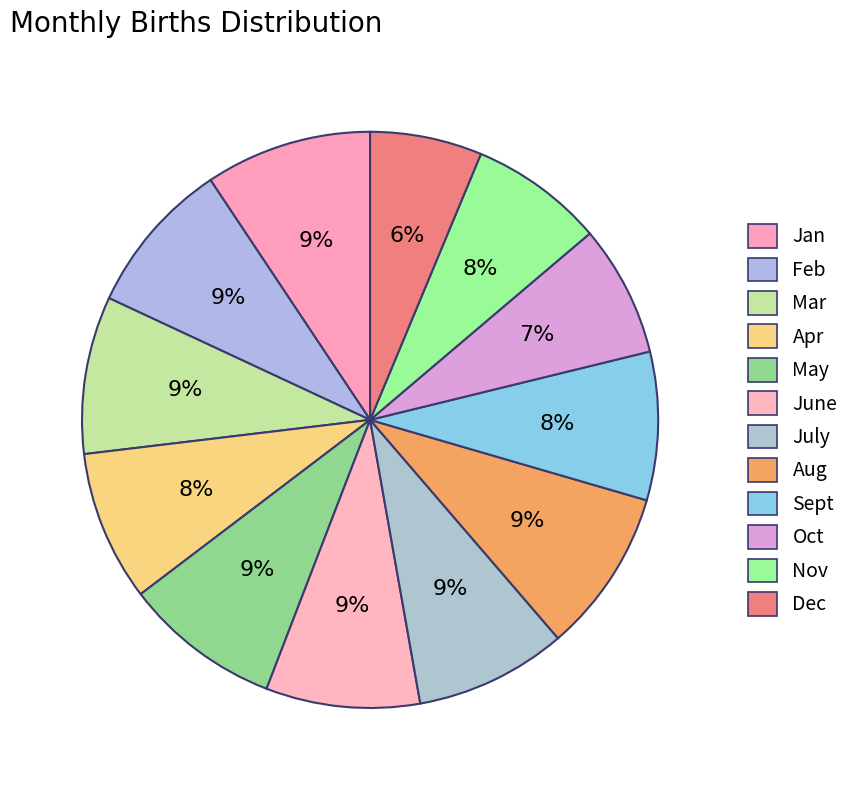

What percentage is the Aug slice, to the nearest percent?

9%